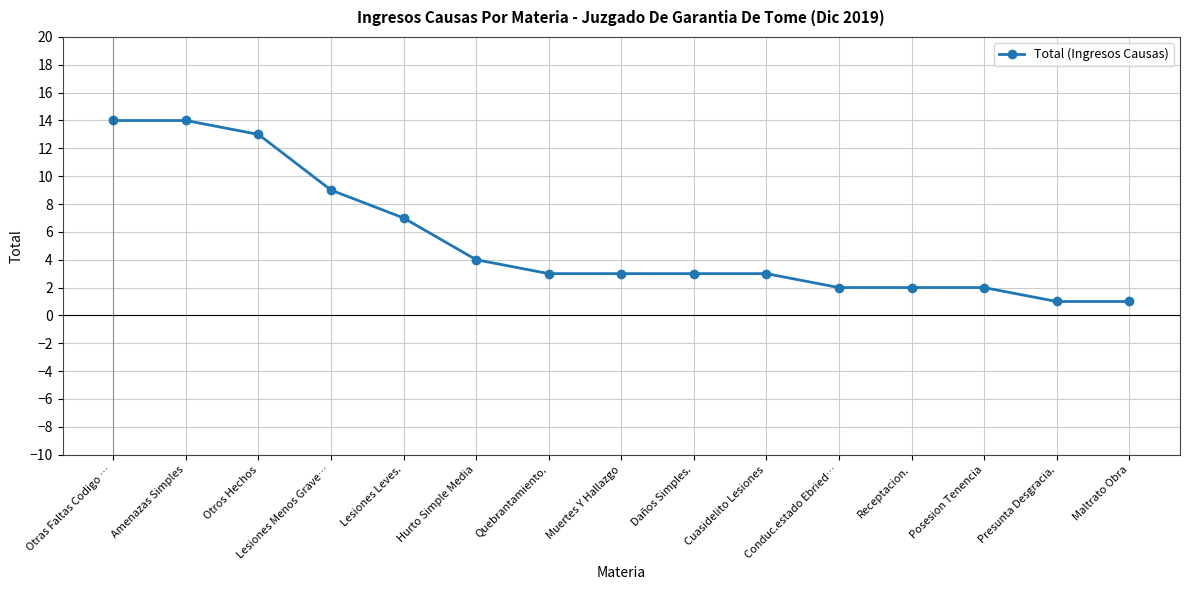

What is the label of the 11th point from the left?

Conduc.estado Ebried…